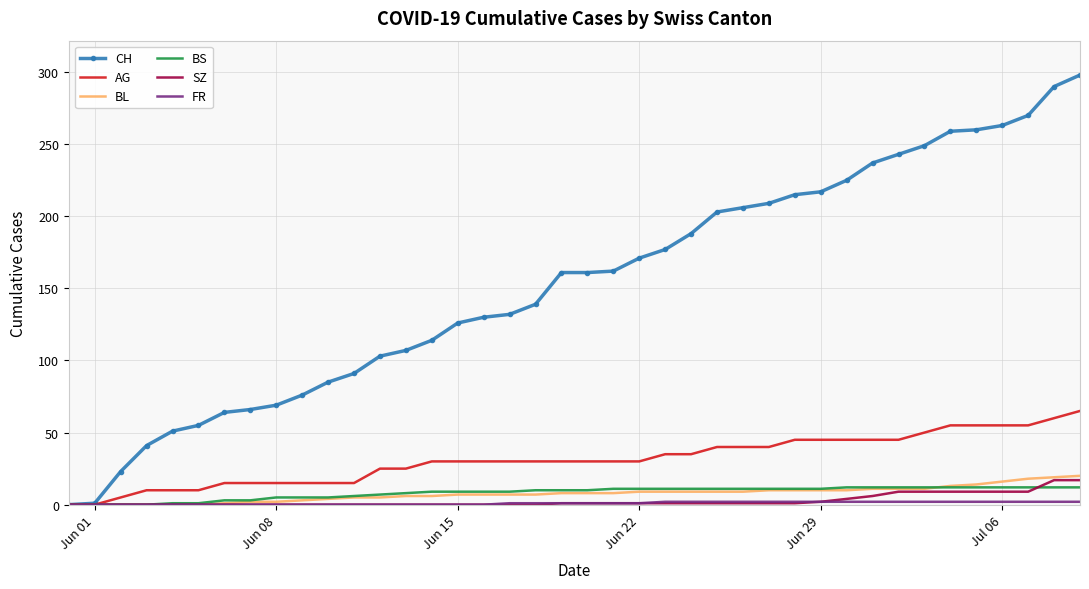

Which series has the largest range (max minus min)?

CH